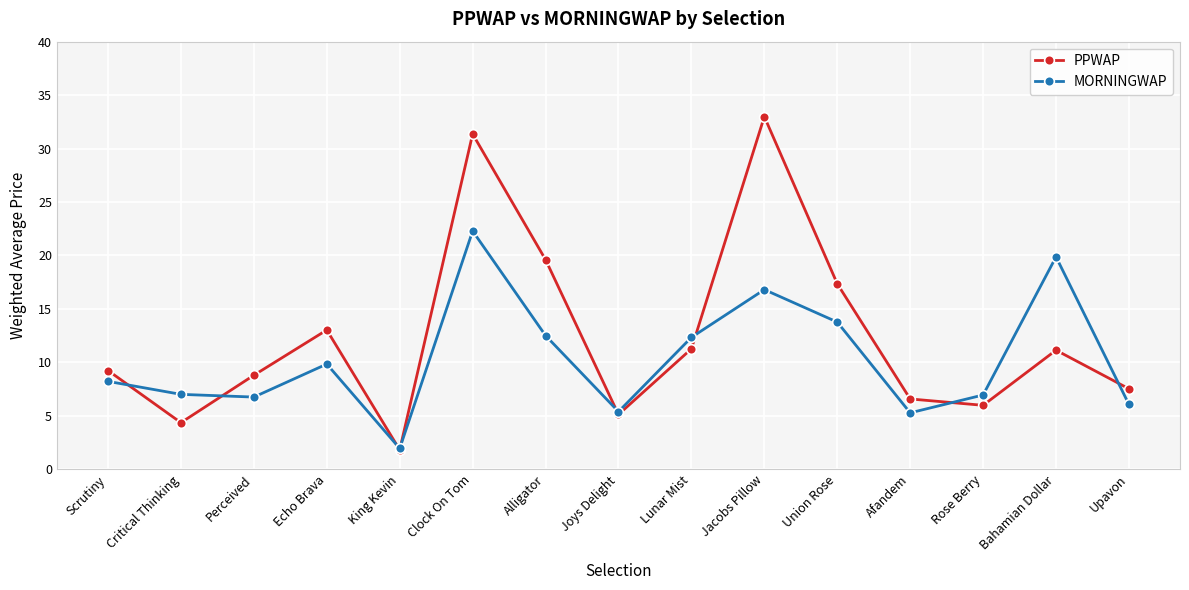

What is the minimum value for MORNINGWAP?

1.9